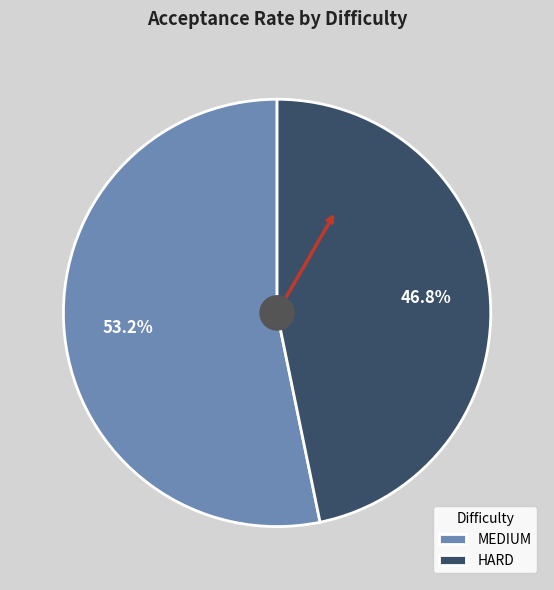

What is the total percentage of MEDIUM and HARD?

100.0%